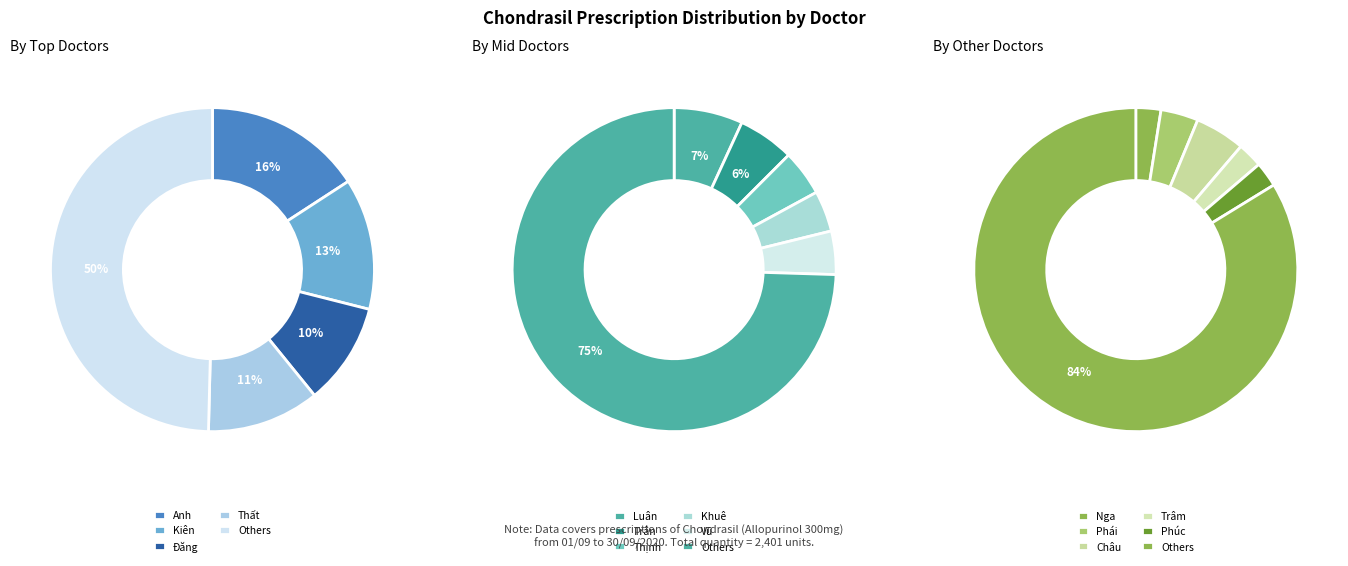

Is Nhựt the majority of the pie?

No